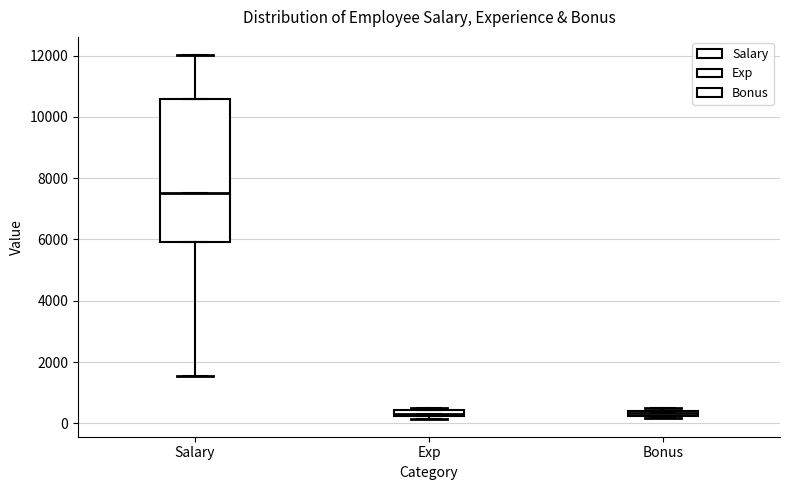

Comparing the boxes themselves (not the whiskers), which one is the tallest?

Salary